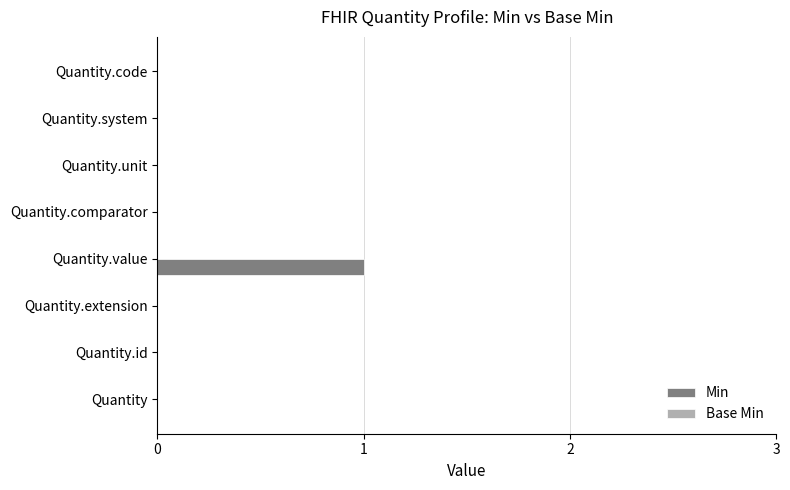

Which category has the highest value across all series?

Quantity.value